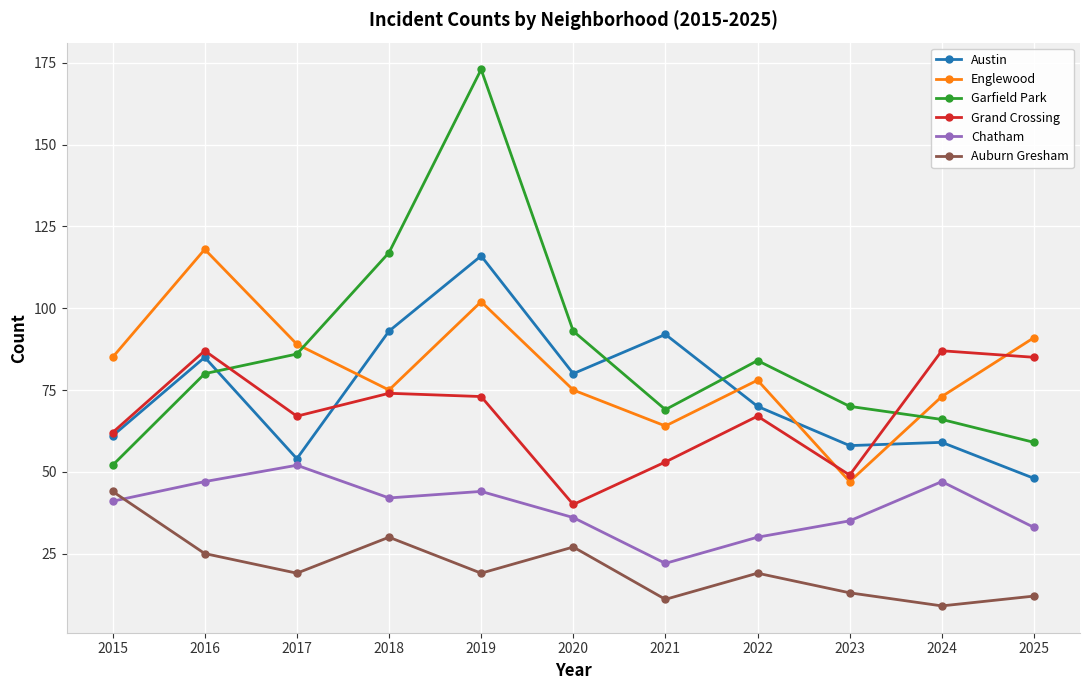

What is the sum of all Chatham values?

429